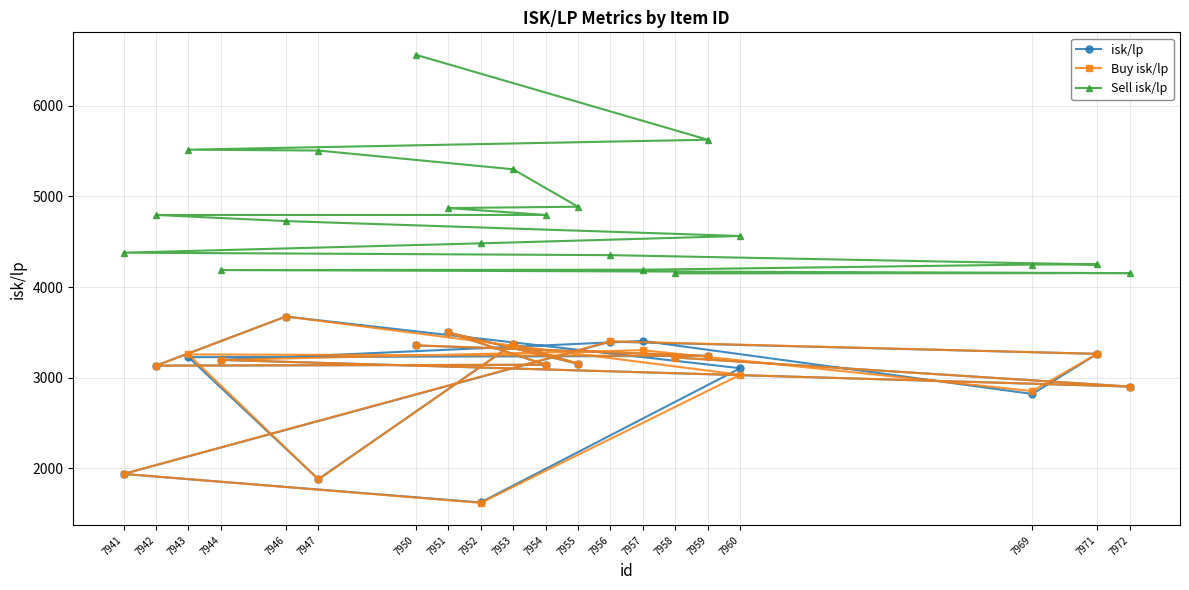

What is the spread (max minus min) of values at 7946?

1054.1